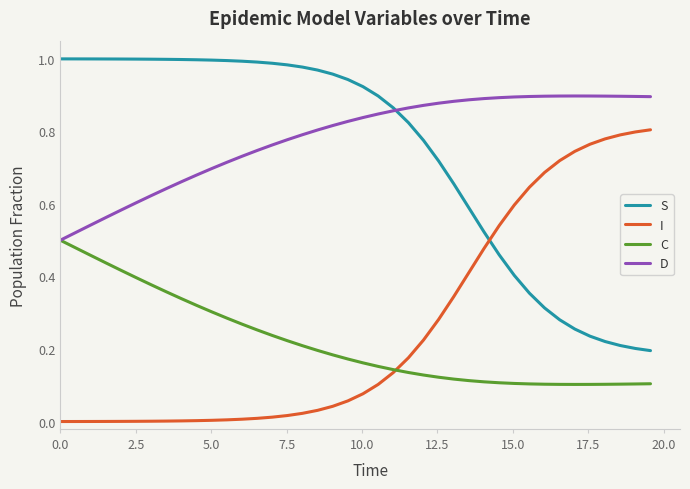

True or false: S and C cross at least once.

False